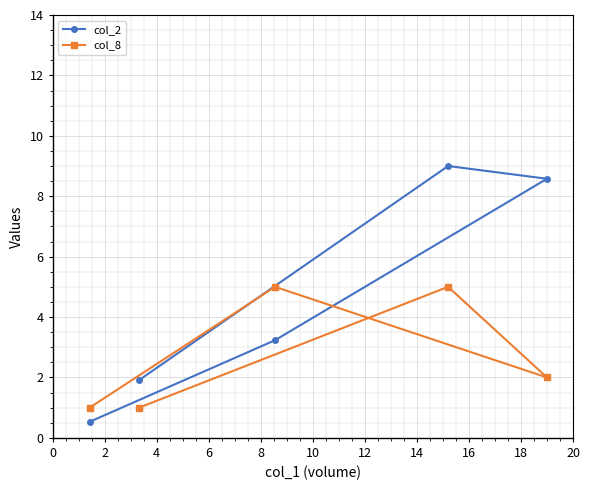

Which series has the largest total across all categories?

col_2